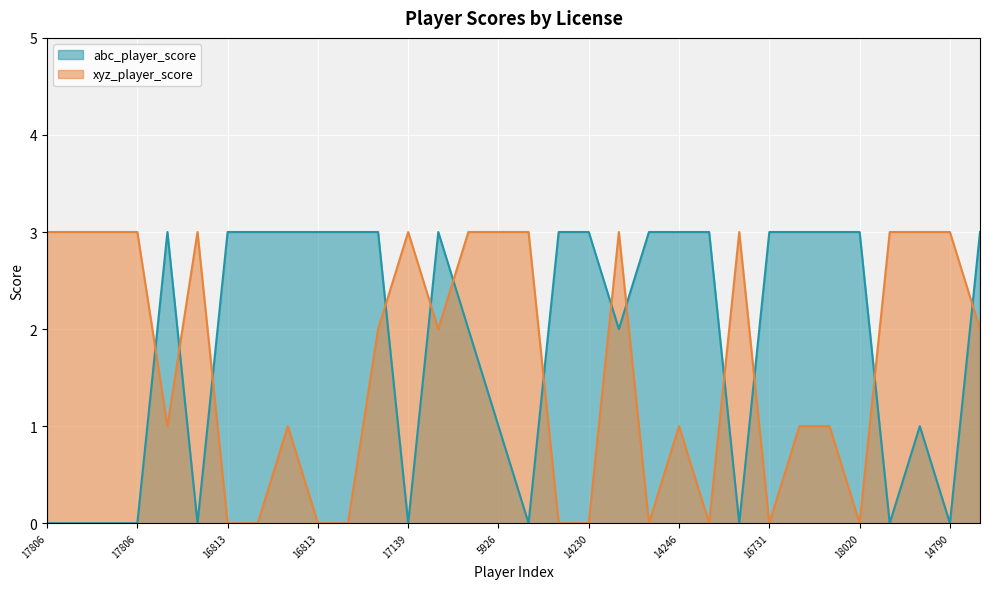

Which category has the lowest value in the abc_player_score series?

17806